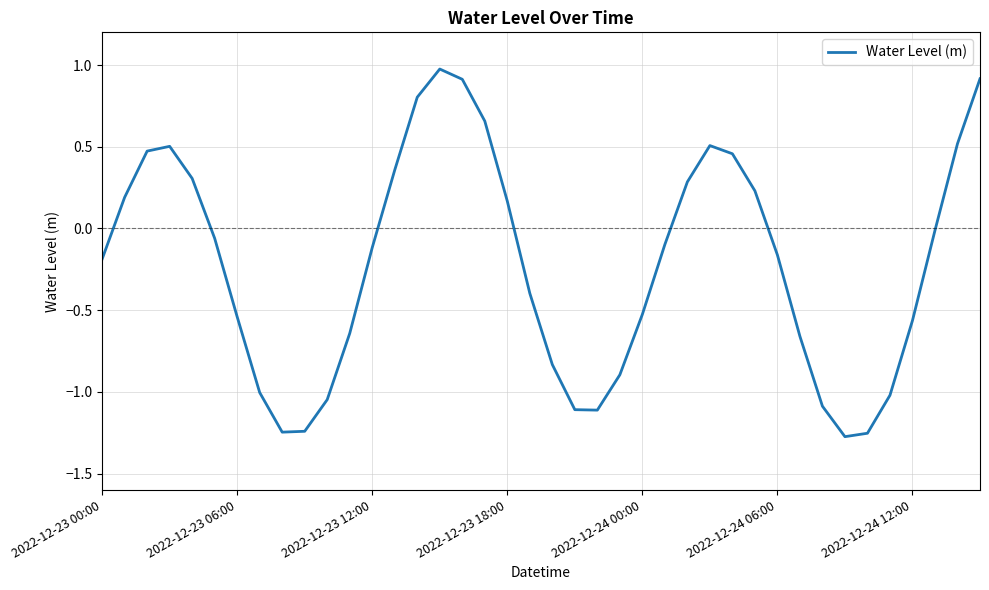

What is the difference between the maximum and minimum values?

2.2